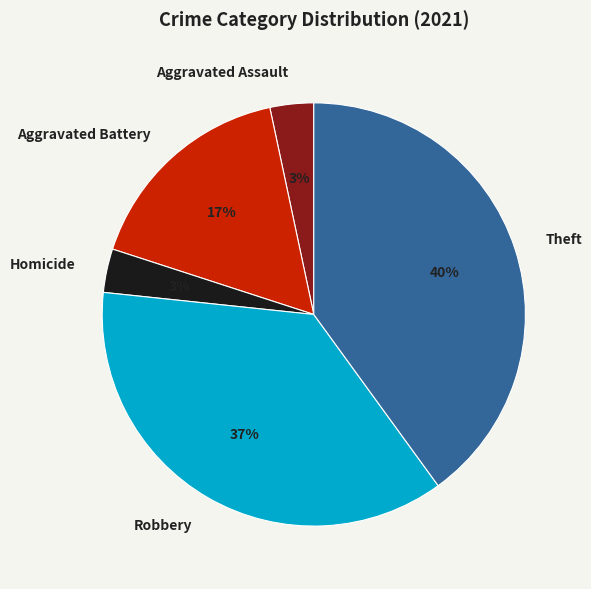

Is it true that Aggravated Battery is 17% of the pie?

True